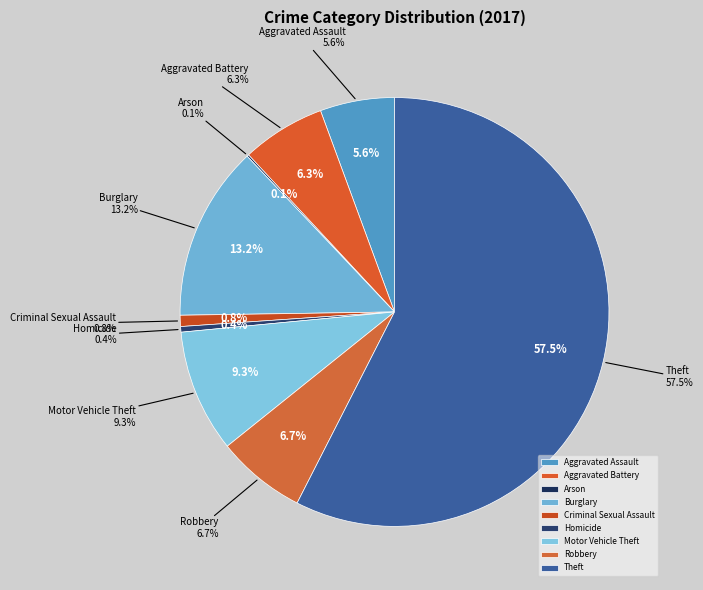

What is the smallest slice in the pie chart?

Arson